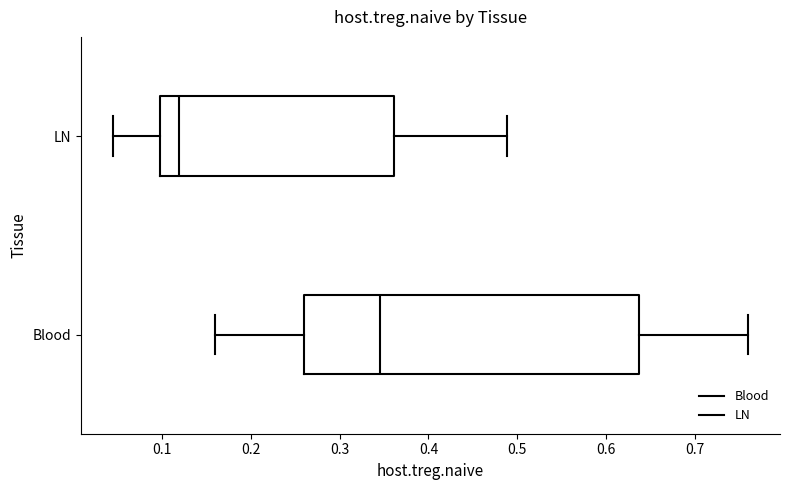

Which box is the widest, from its left edge to its right edge?

Blood